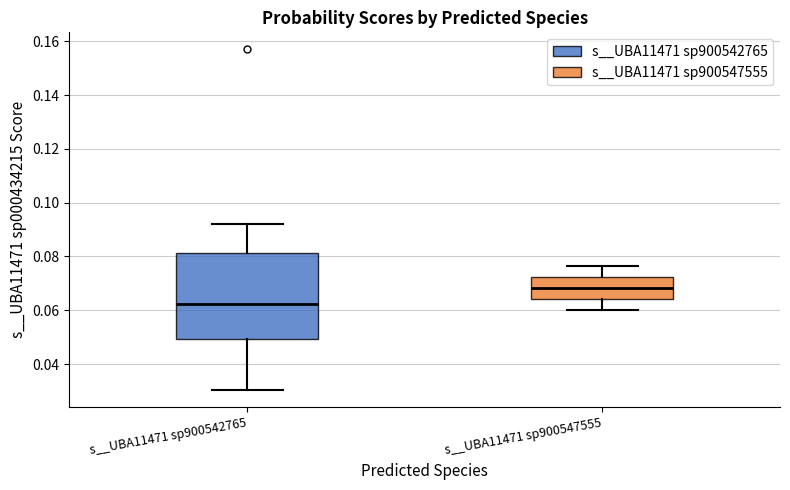

Where does the median line of the box for s__UBA11471 sp900547555 sit on the y-axis? The values are not printed on the chart, so give them approximately, as read against the axis.

0.068